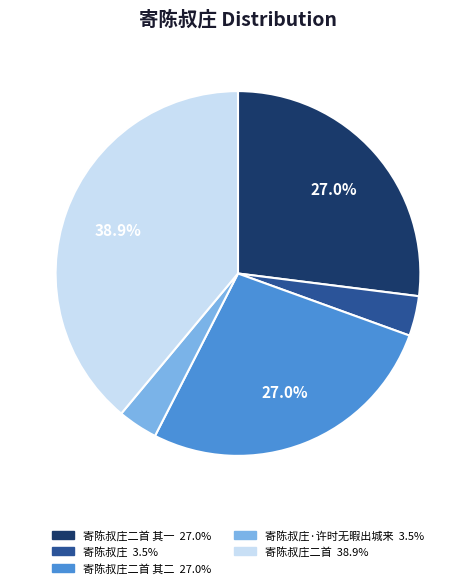

What is the ratio of the value at 寄陈叔庄二首 38.9% to the value at 寄陈叔庄二首 其一 27.0%?

1.4